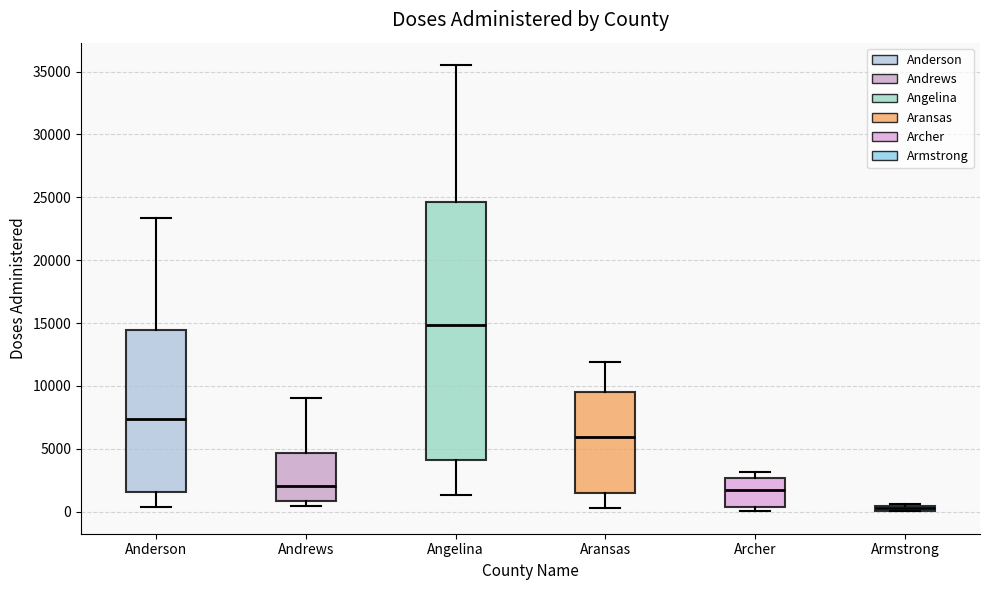

Where is the upper edge of the box for Angelina on the y-axis? The values are not printed on the chart, so give them approximately, as read against the axis.

24500